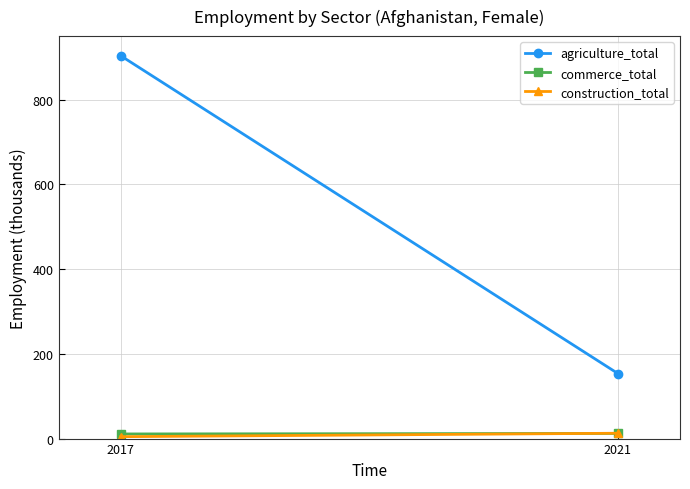

List the labels in order of agriculture_total value, largest first.

2017, 2021